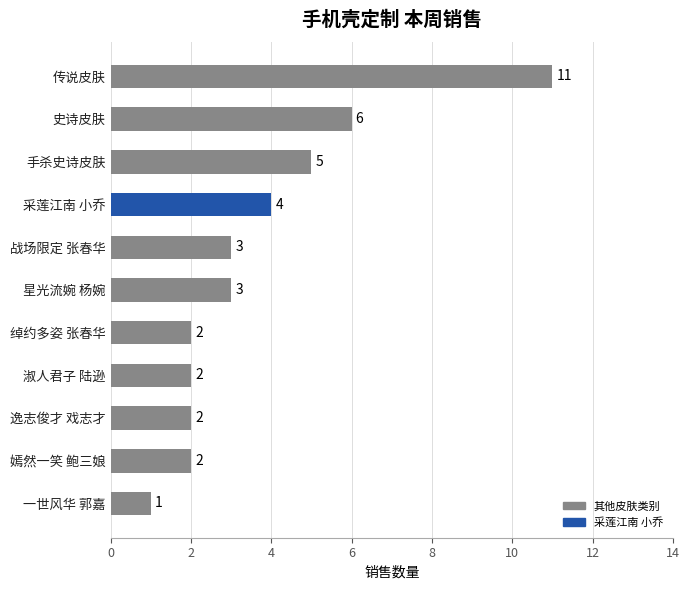

What is the minimum value shown in the chart?

1